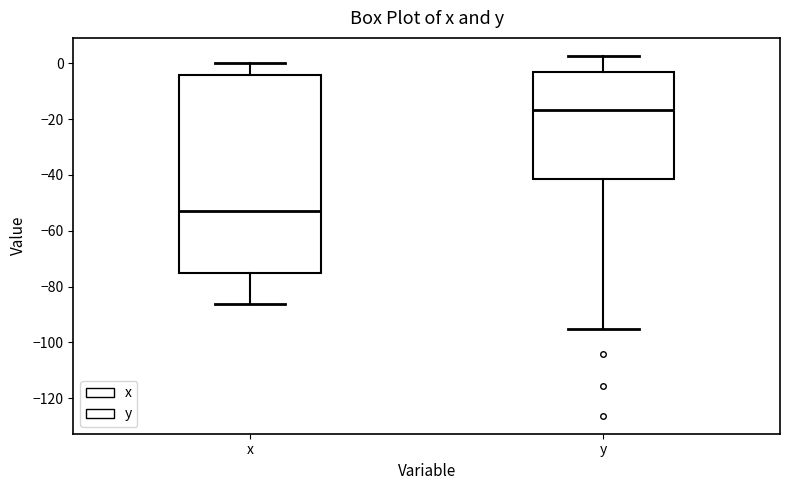

Which box is the tallest, from its lower edge to its upper edge?

x